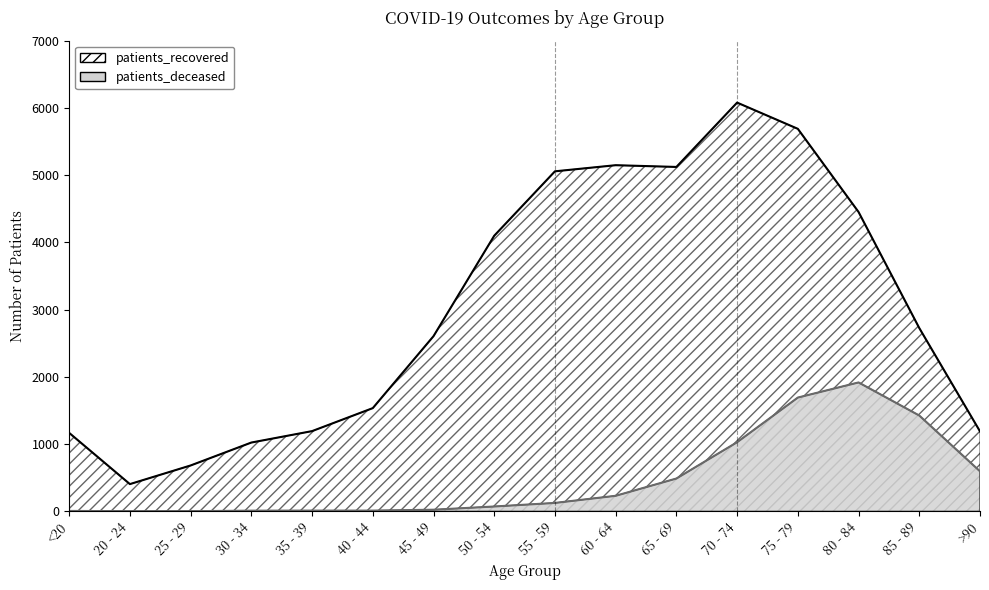

What is the value of the patients_recovered point at the 12th from the left?

6079